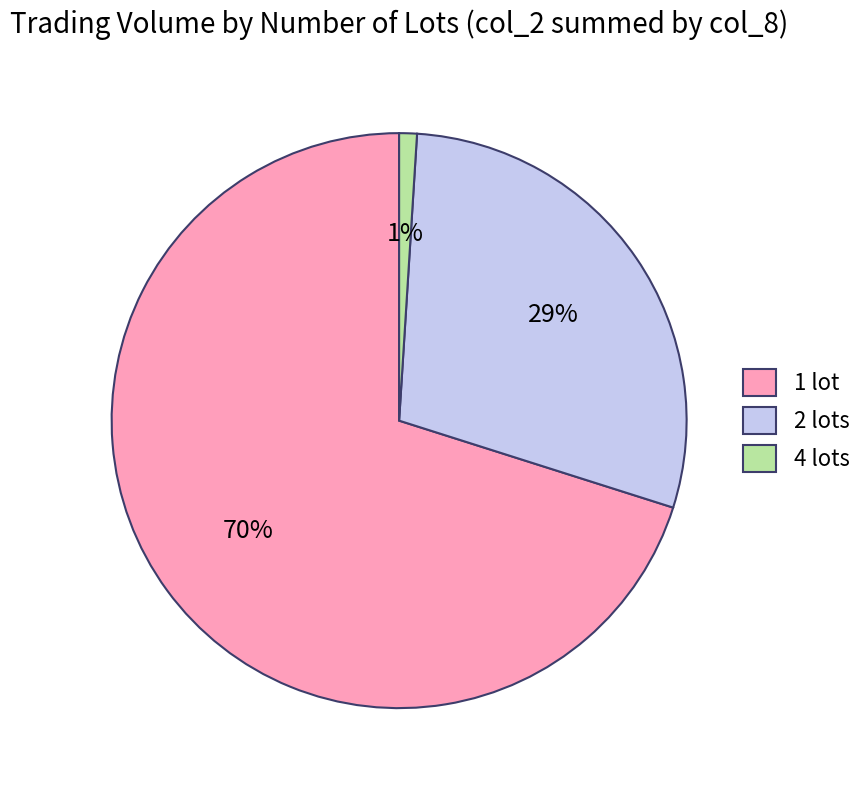

How many segments does this pie chart have?

3